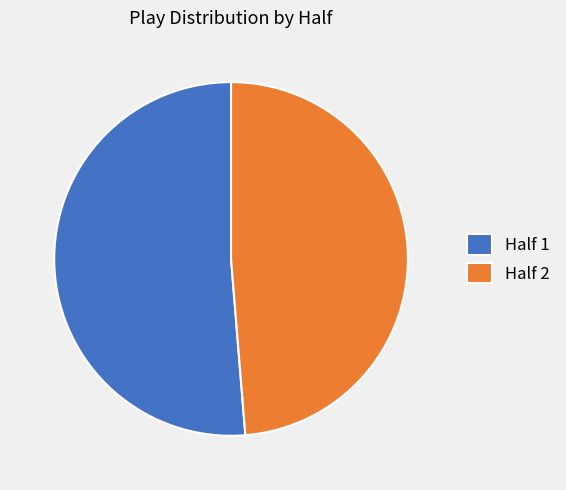

Do Half 1 and Half 2 together represent more than half of the pie?

Yes